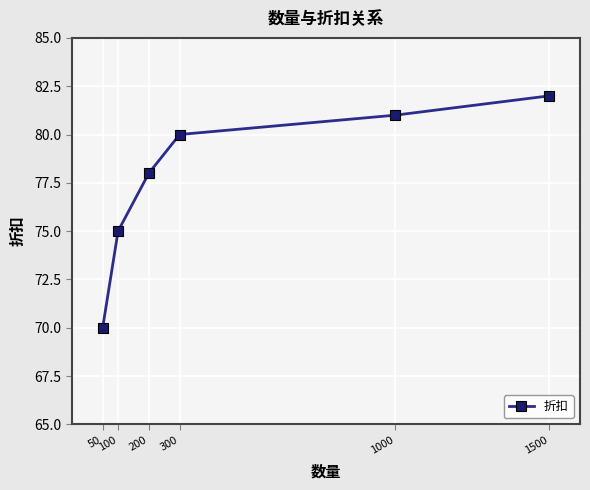

Is it true that the value at 1000 is 16?

False